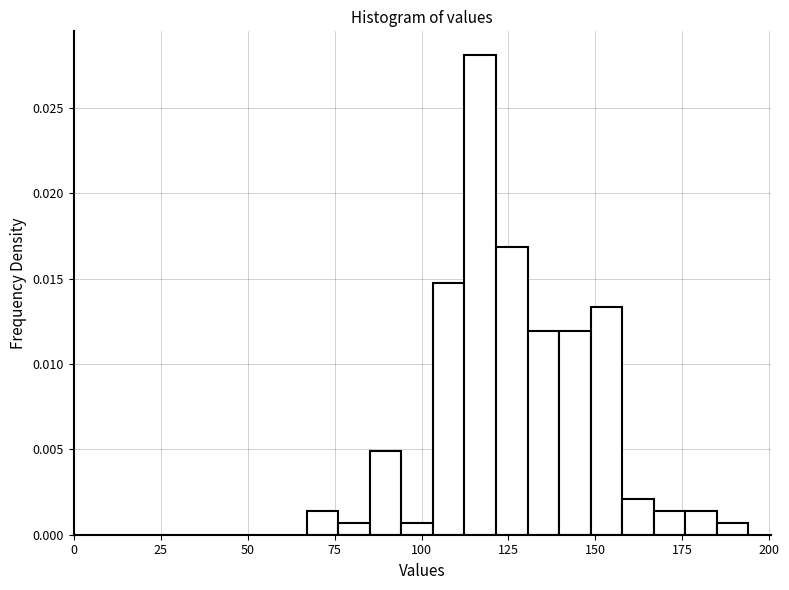

Read against the x-axis, roughly where is the centre of the tallest bar?

115